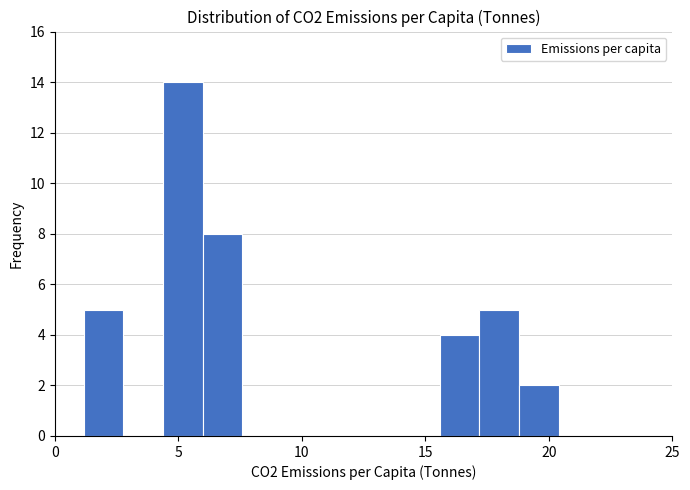

Around what value on the x-axis is the tallest bar? Give the approximate position of its centre, as read against the axis.

5.0